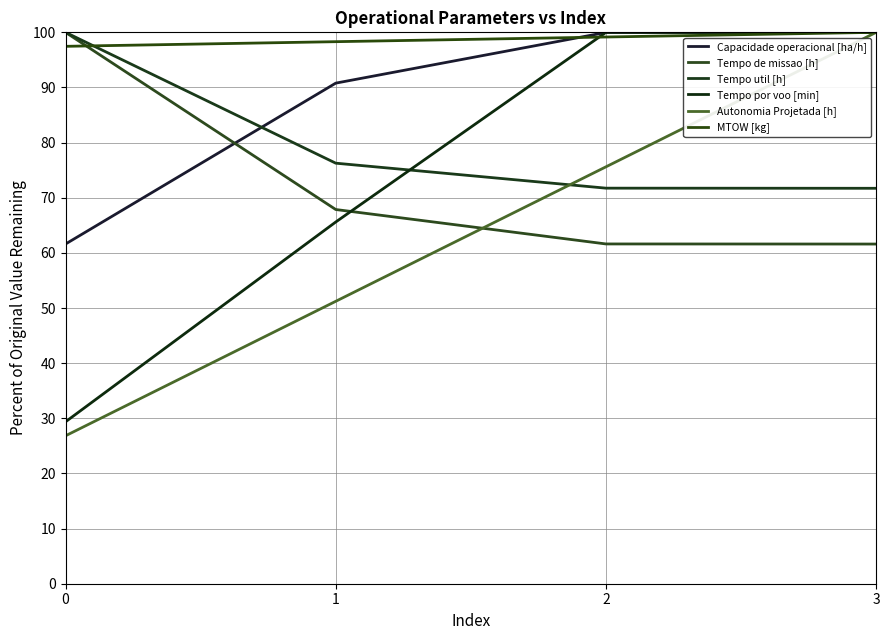

What is the sum of the Capacidade operacional [ha/h] values at 0 and 1?

152.4